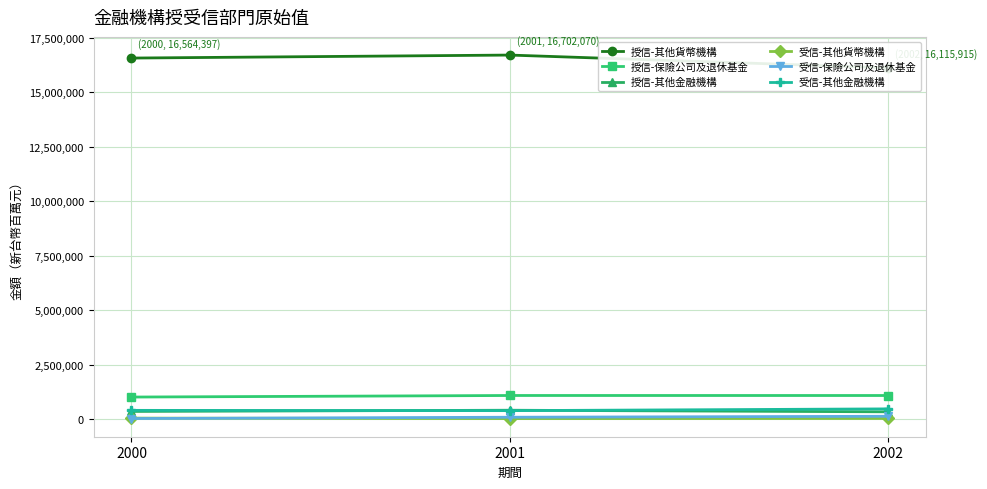

Reading right to left, what are all the values shown in this chart?

授信-其他貨幣機構: 16115915	16702070	16564397
授信-保險公司及退休基金: 1077867	1078762	1006897
授信-其他金融機構: 329285	402136	346754
受信-其他貨幣機構: 25715	20494	39865
受信-保險公司及退休基金: 124404	80778	21544
受信-其他金融機構: 464011	383554	396141